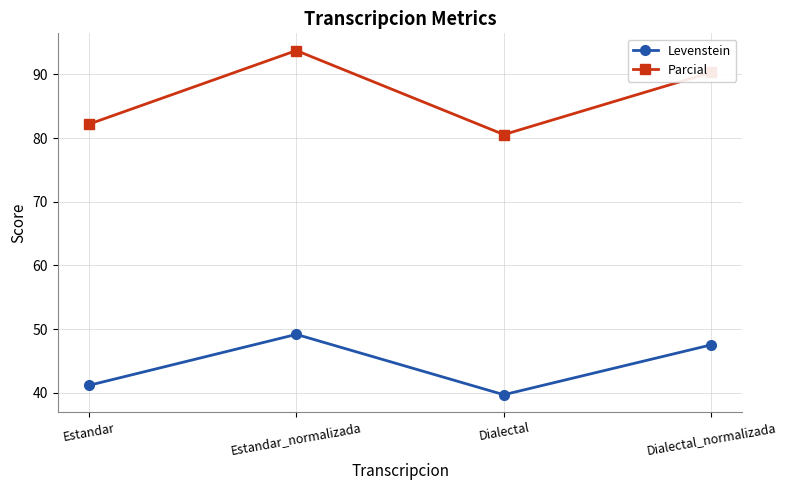

True or false: Levenstein and Parcial intersect in this chart.

False